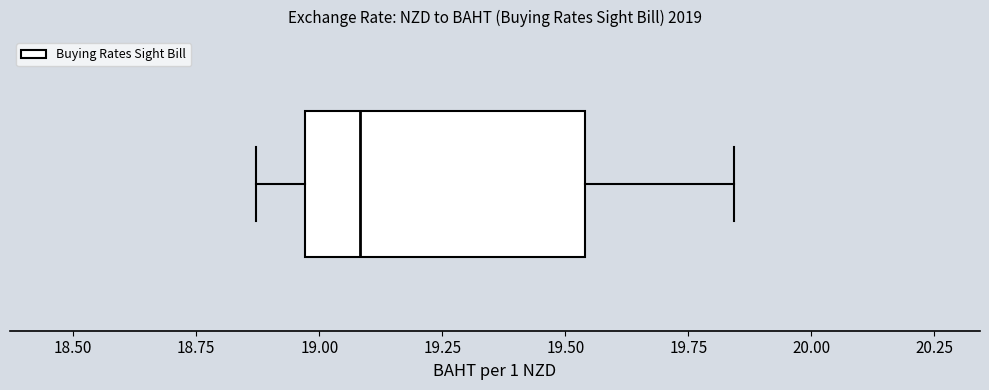

Where is the right edge of the box on the x-axis? The values are not printed on the chart, so give them approximately, as read against the axis.

19.55